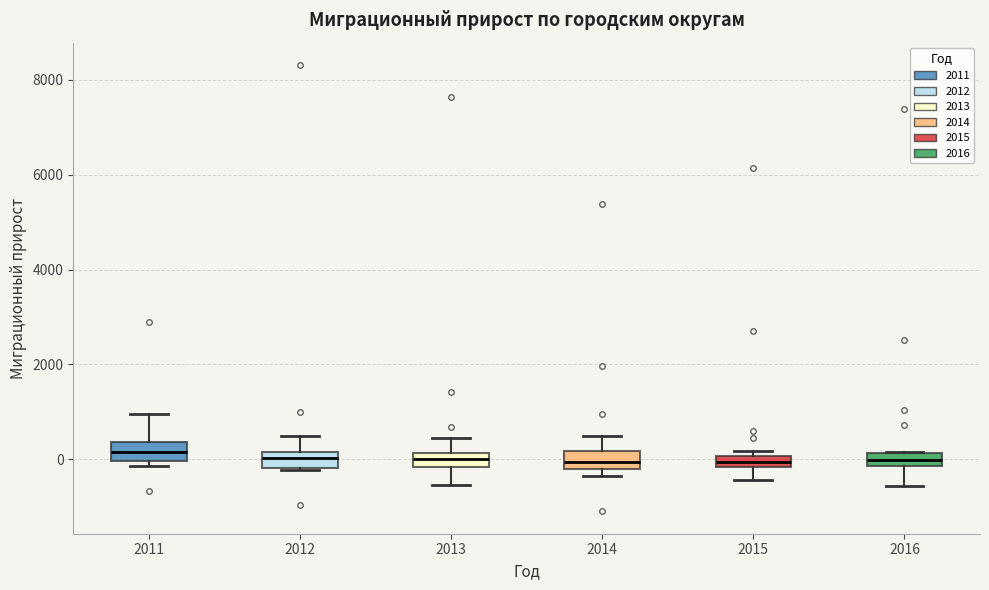

Where is the upper edge of the box at x = 2015 on the y-axis? The values are not printed on the chart, so give them approximately, as read against the axis.

0